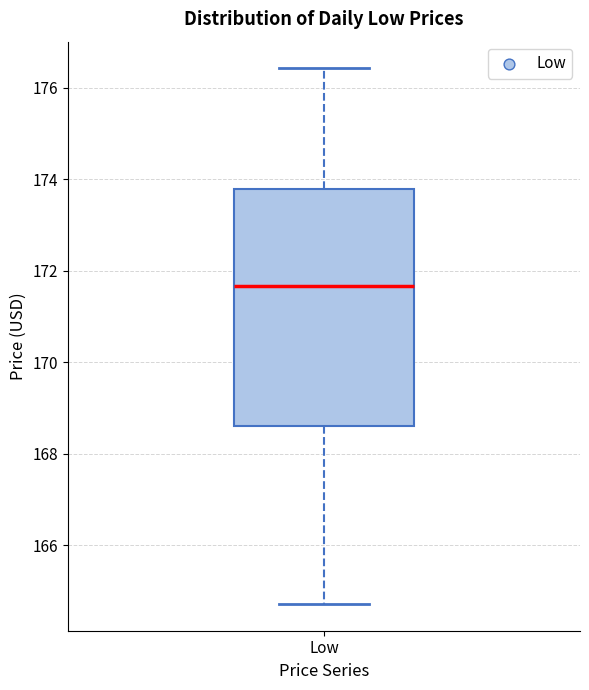

Transcribe this box plot: give where the median line is, the range the box spans, and where the two whiskers end, as read against the y-axis. The values are not printed on the chart, so give them approximately, as read against the axis.

median 171.6, box 168.6 to 173.8, whiskers 164.8 to 176.4